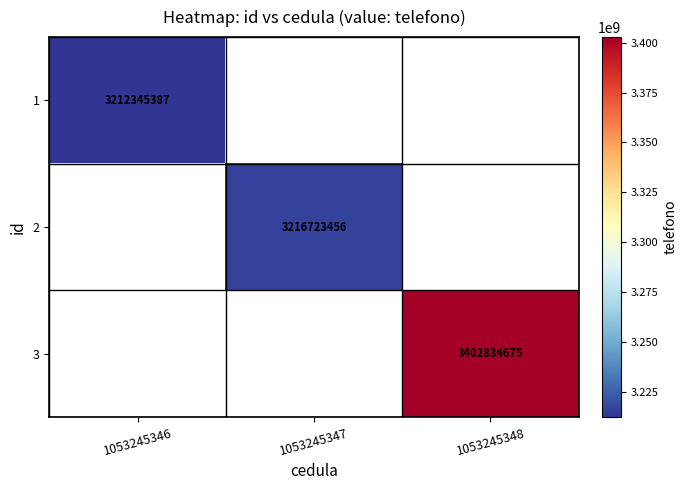

Is the value of 2 at 1053245347 greater than the value of 1 at 1053245346?

Yes